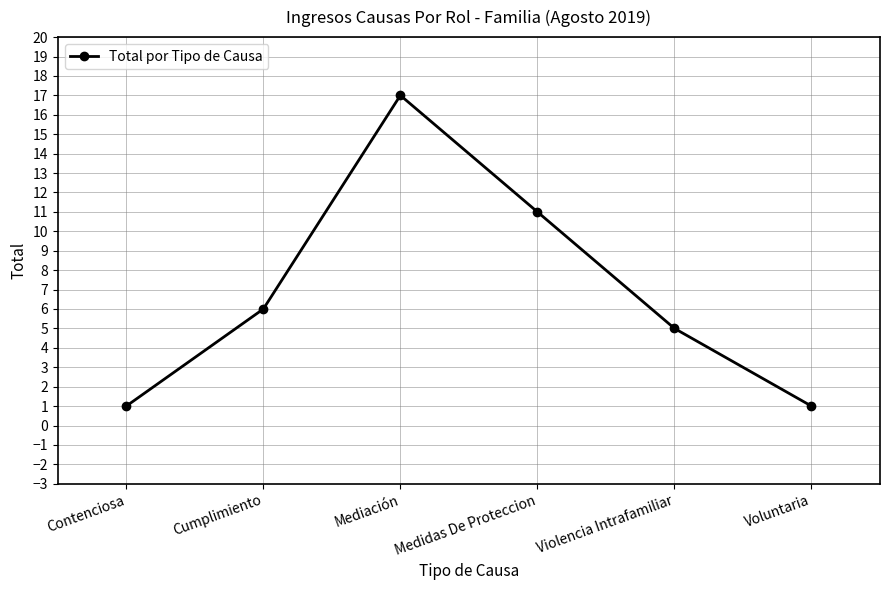

How many values are below 6?

3